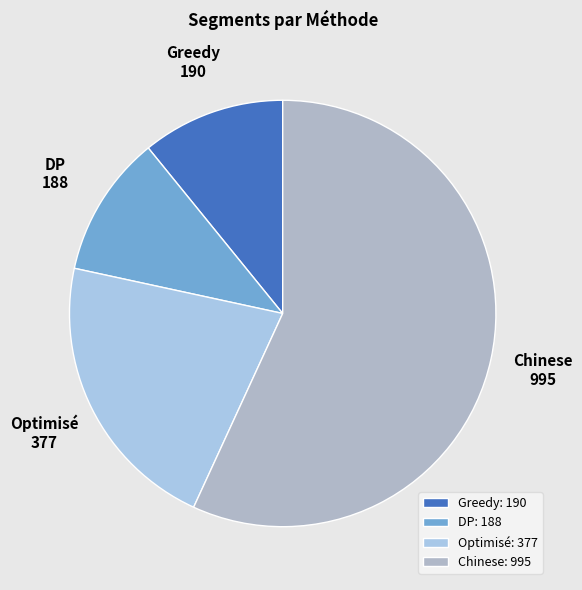

How many segments does this pie chart have?

4